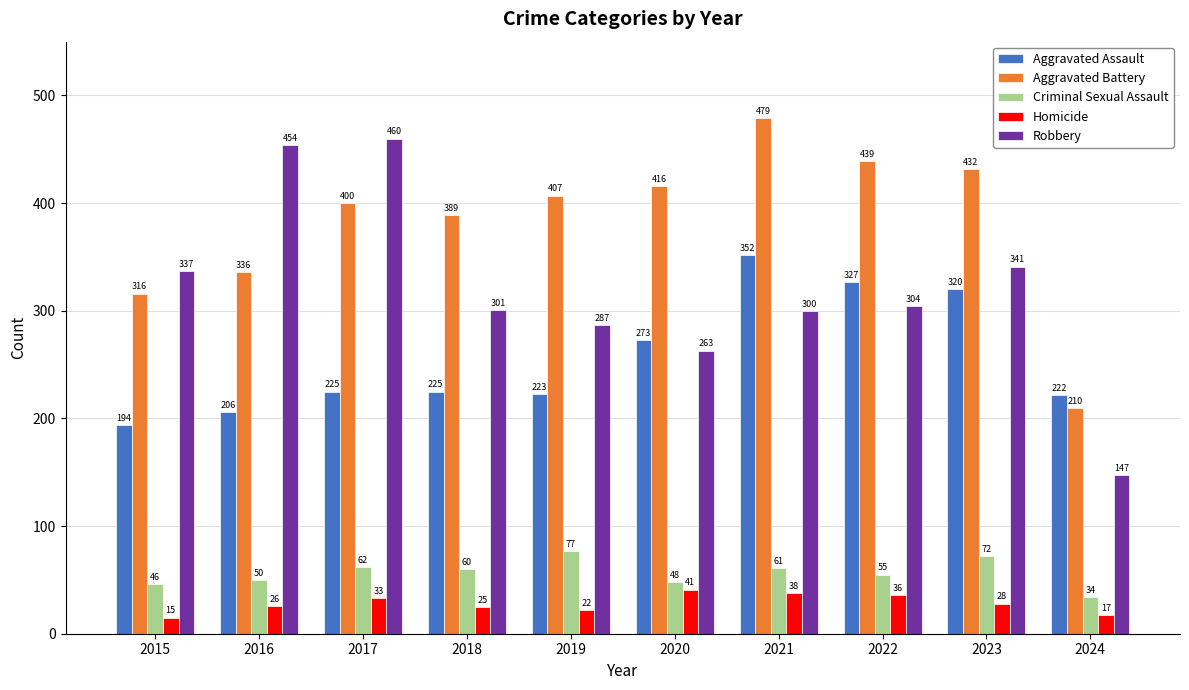

Reading right to left, transcribe all the data shown in this chart.

Aggravated Assault: 222	320	327	352	273	223	225	225	206	194
Aggravated Battery: 210	432	439	479	416	407	389	400	336	316
Criminal Sexual Assault: 34	72	55	61	48	77	60	62	50	46
Homicide: 17	28	36	38	41	22	25	33	26	15
Robbery: 147	341	304	300	263	287	301	460	454	337